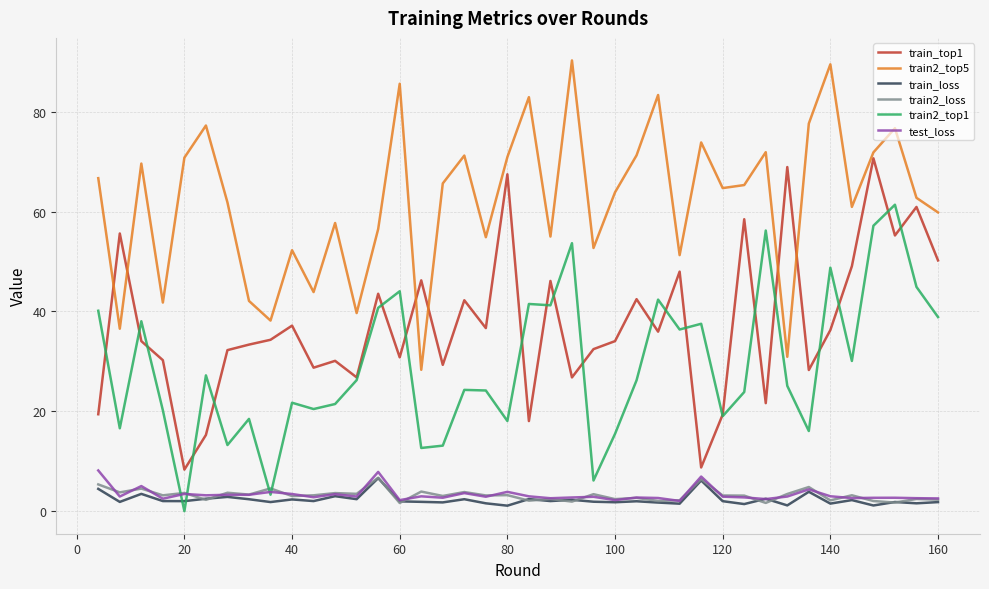

How many interior local peaks does the train2_top5 series have?

13